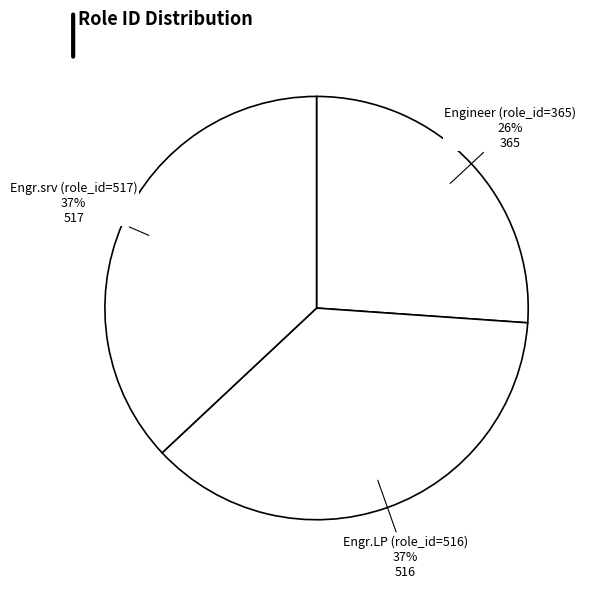

To the nearest percent, what portion does Engr.LP (role_id=516) represent?

37%